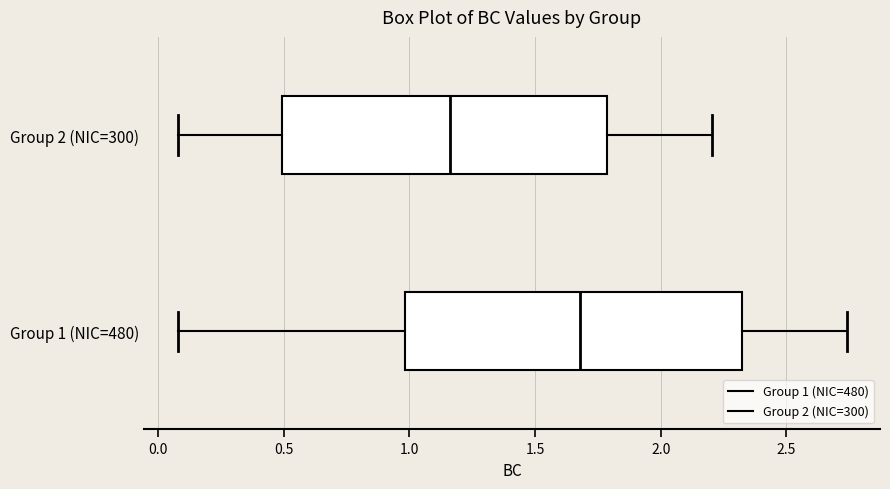

Reading bottom to top, read every box against the x-axis: the position of its median line, the range the box covers, and the ends of its whiskers. The values are not printed on the chart, so give them approximately, as read against the axis.

Group 1 (NIC=480): median 1.70, box 1.00 to 2.30, whiskers 0.10 to 2.75
Group 2 (NIC=300): median 1.15, box 0.50 to 1.80, whiskers 0.10 to 2.20